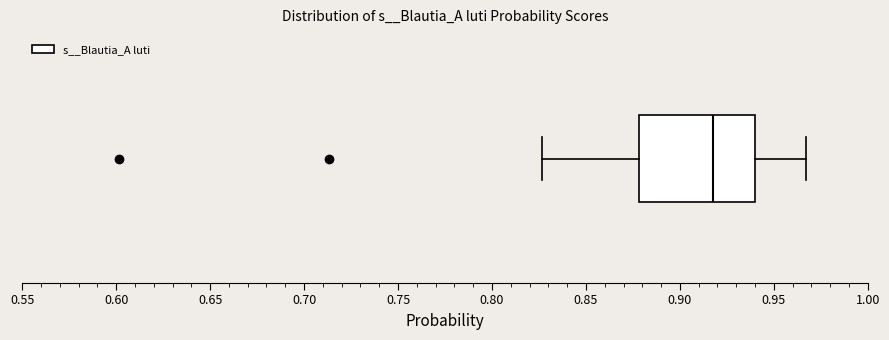

Transcribe this box plot: give where the median line is, the range the box spans, and where the two whiskers end, as read against the x-axis. The values are not printed on the chart, so give them approximately, as read against the axis.

median 0.915, box 0.880 to 0.940, whiskers 0.825 to 0.965